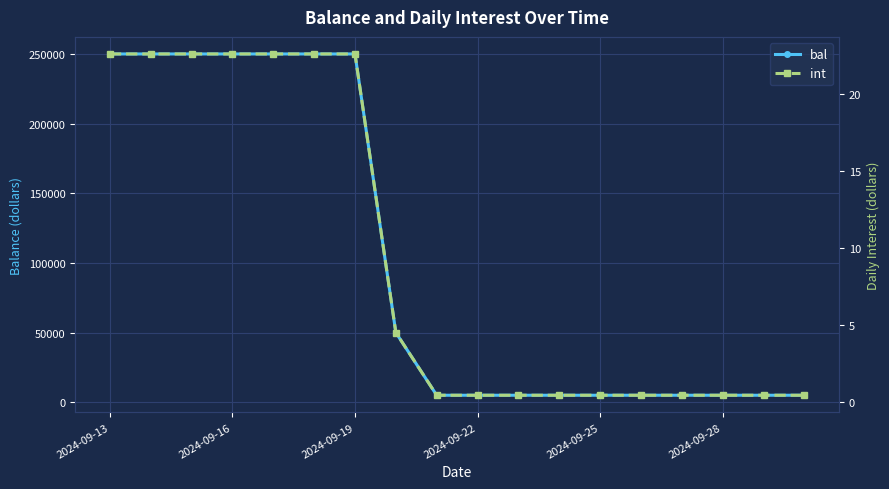

Which has a higher value, 2024-09-16 or 2024-09-25?

2024-09-16